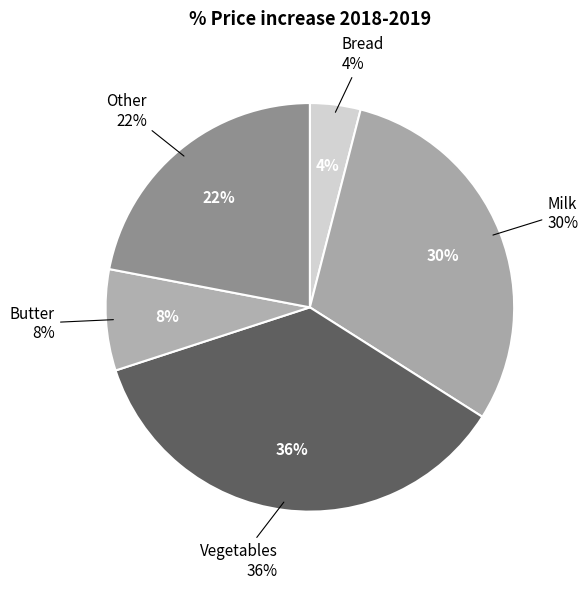

Is it true that 130 is 8% of the pie?

True